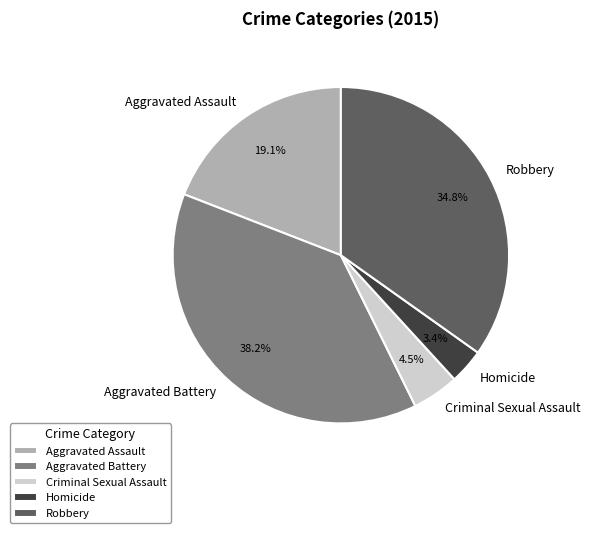

Is Criminal Sexual Assault the majority of the pie?

No